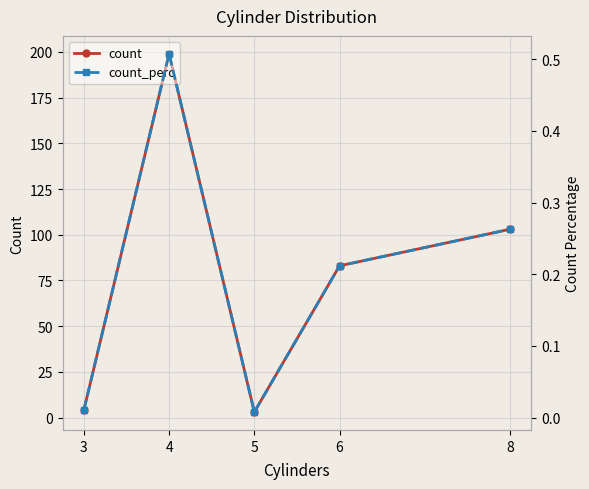

Is this an area chart (filled region under the line)?

No